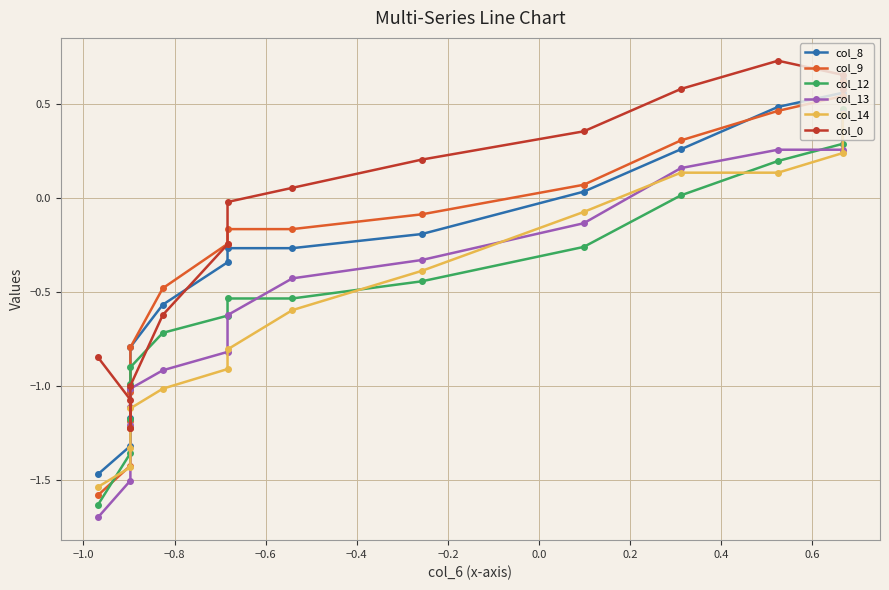

True or false: col_13 and col_8 cross at least once.

False